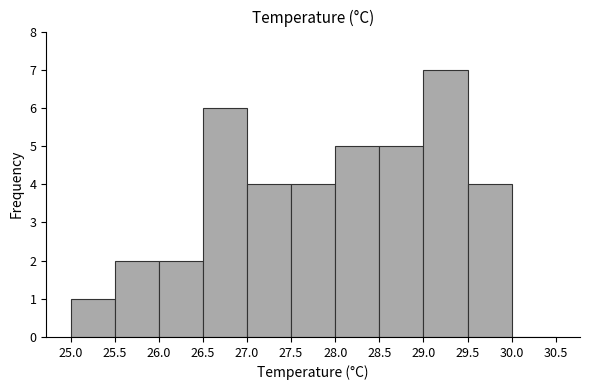

How tall is the bar that spans 26.0 to 26.5 on the x-axis? The values are not printed on the chart, so give them approximately, as read against the axis.

2